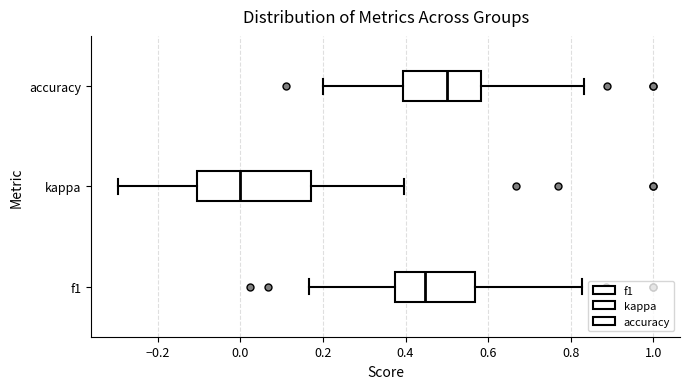

Reading bottom to top, read every box against the x-axis: the position of its median line, the range the box covers, and the ends of its whiskers. The values are not printed on the chart, so give them approximately, as read against the axis.

f1: median 0.44, box 0.38 to 0.56, whiskers 0.16 to 0.82
kappa: median 0.00, box -0.10 to 0.18, whiskers -0.30 to 0.40
accuracy: median 0.50, box 0.40 to 0.58, whiskers 0.20 to 0.84